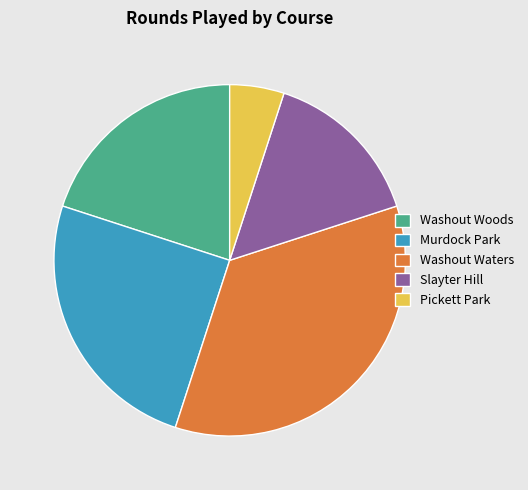

What is the smallest slice in the pie chart?

Pickett Park